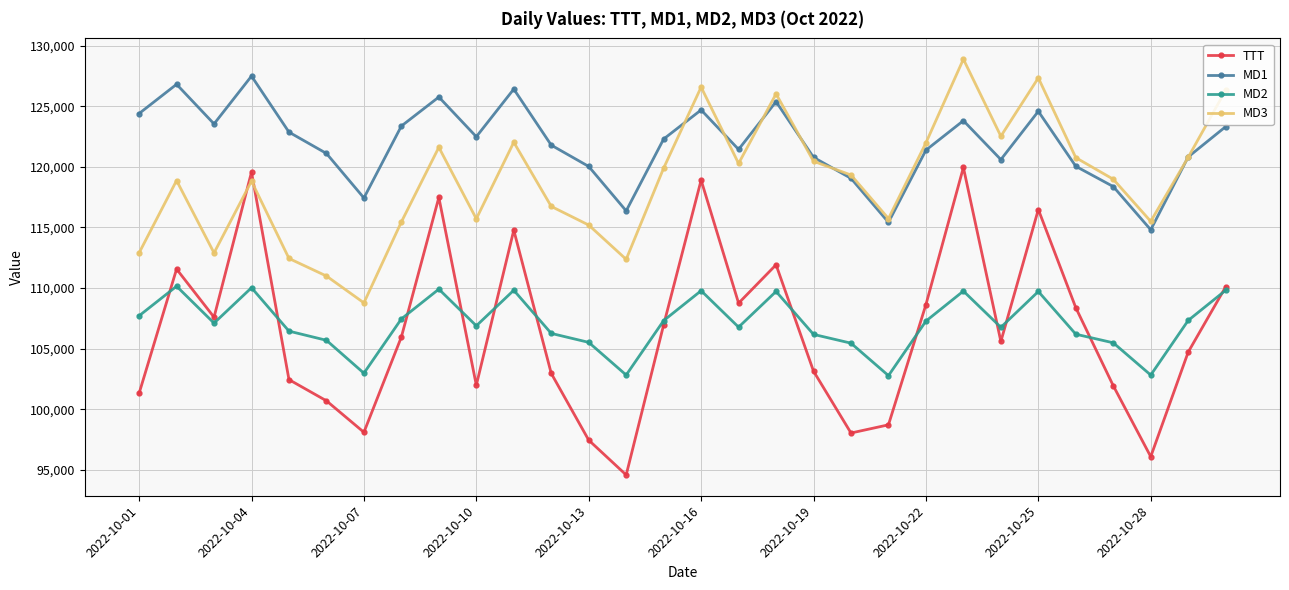

Which series has the largest range (max minus min)?

TTT